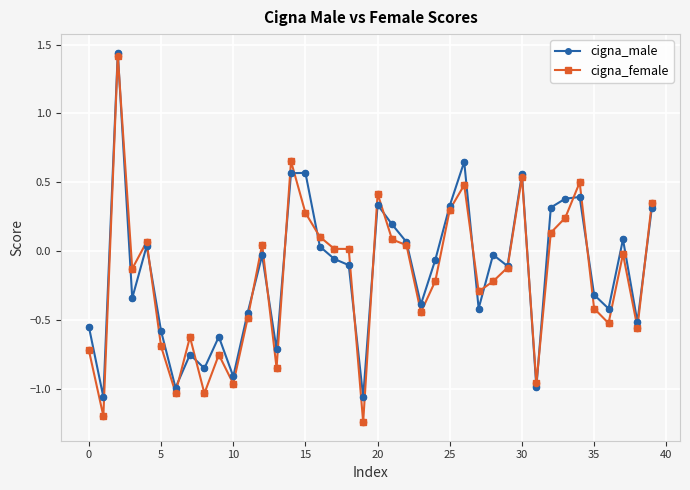

Which series has the largest range (max minus min)?

cigna_female